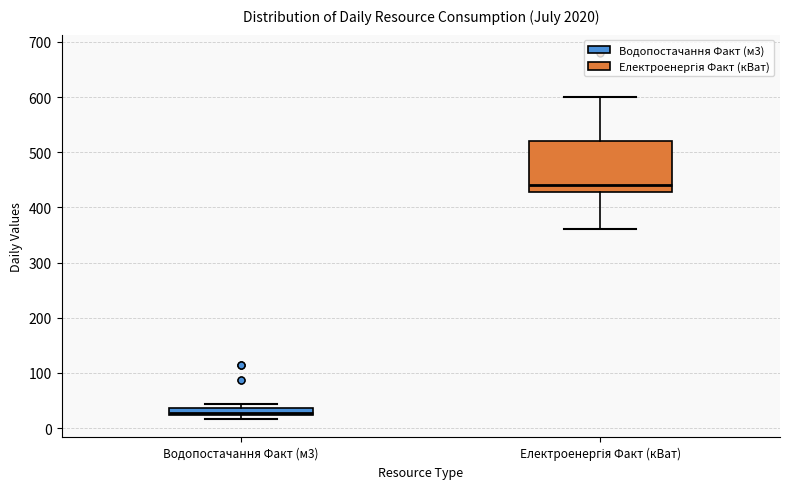

Which box is the tallest, from its lower edge to its upper edge?

Електроенергія Факт (кВат)